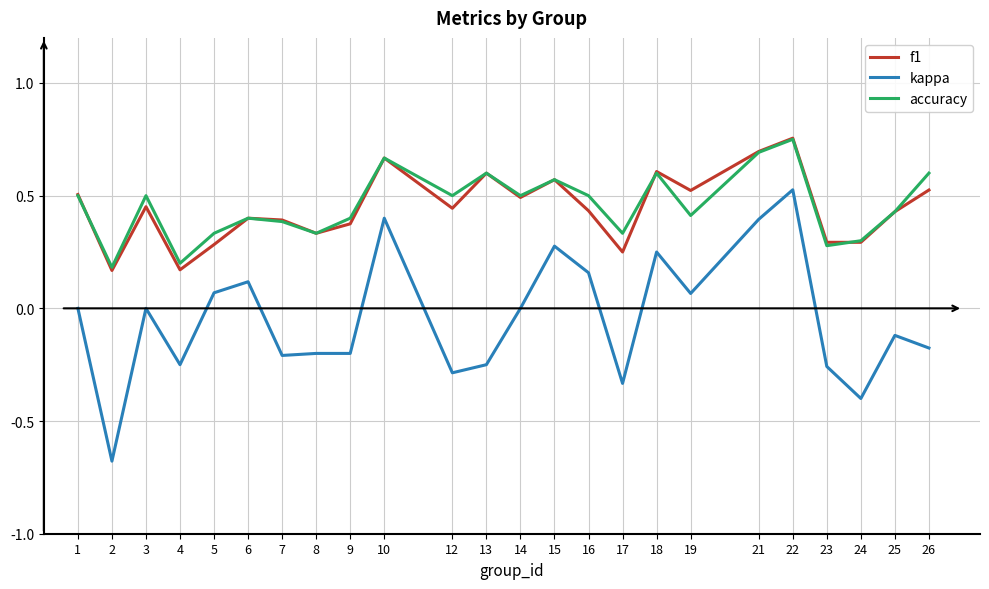

True or false: accuracy has more than 0 points higher than both neighbors.

True